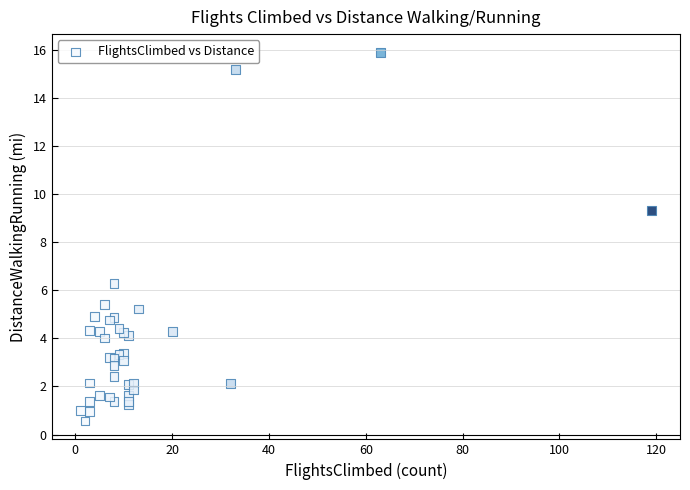

What Y value in the scatter plot is closest to 8?

9.3